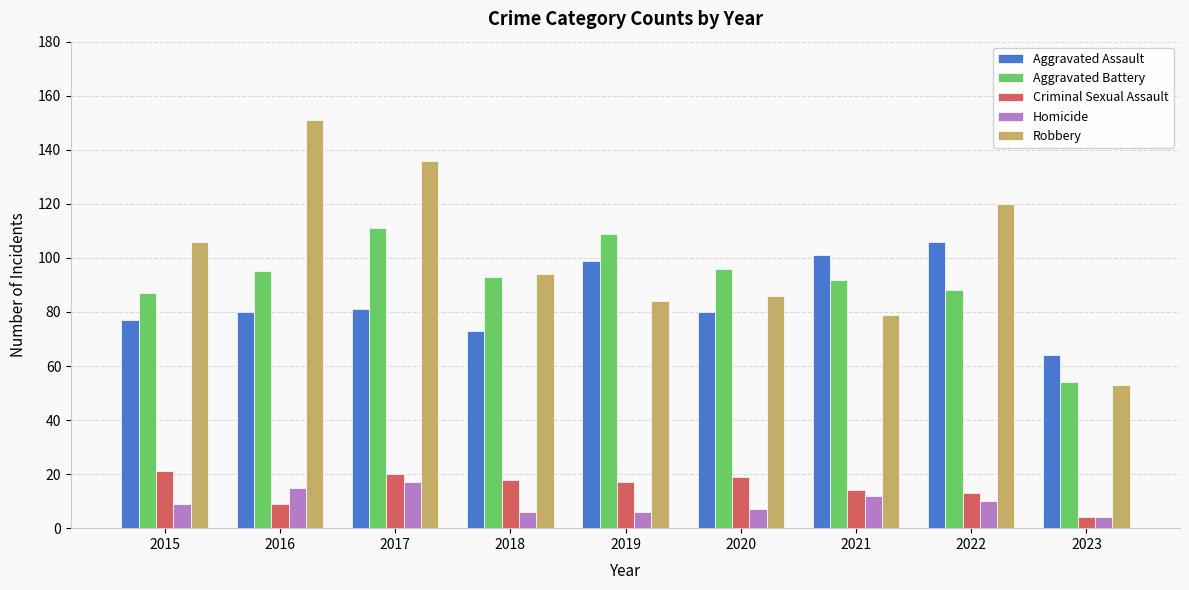

True or false: Robbery has a value of 79 at 2021.

True